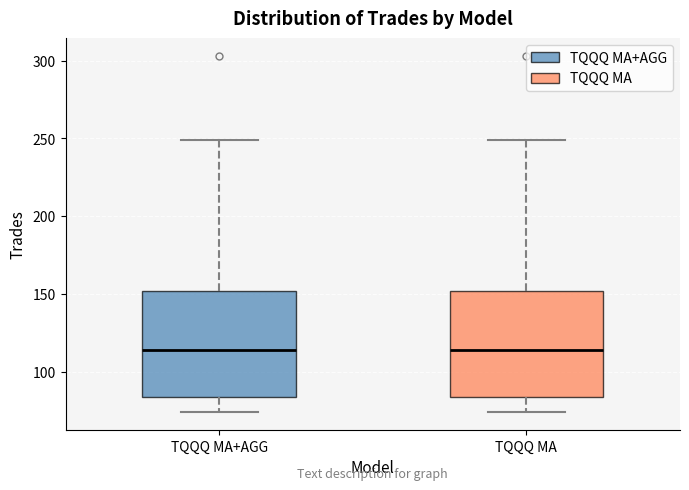

Reading left to right, transcribe this box plot: for each box, give where its median line is, the range the box spans, and where its two whiskers end, as read against the y-axis. The values are not printed on the chart, so give them approximately, as read against the axis.

TQQQ MA+AGG: median 115, box 85 to 150, whiskers 75 to 250
TQQQ MA: median 115, box 85 to 150, whiskers 75 to 250